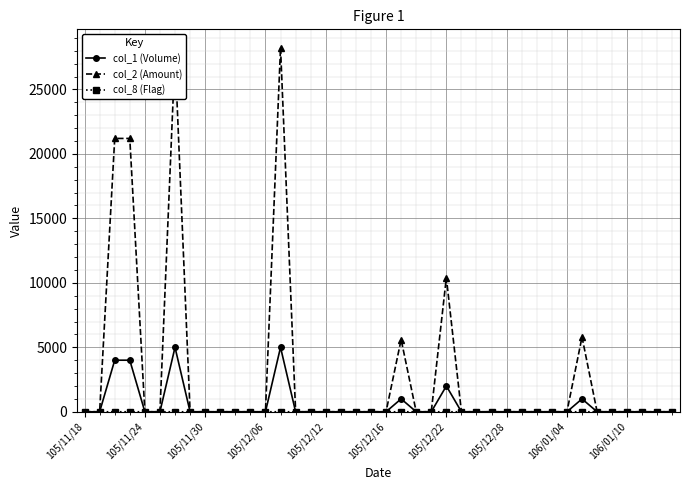

Which series has the largest range (max minus min)?

col_2 (Amount)